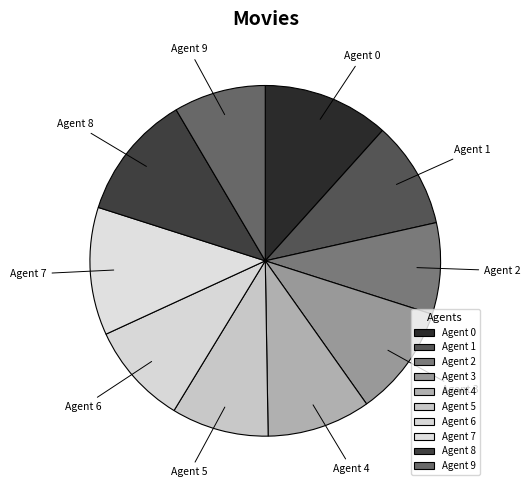

How many segments does this pie chart have?

10